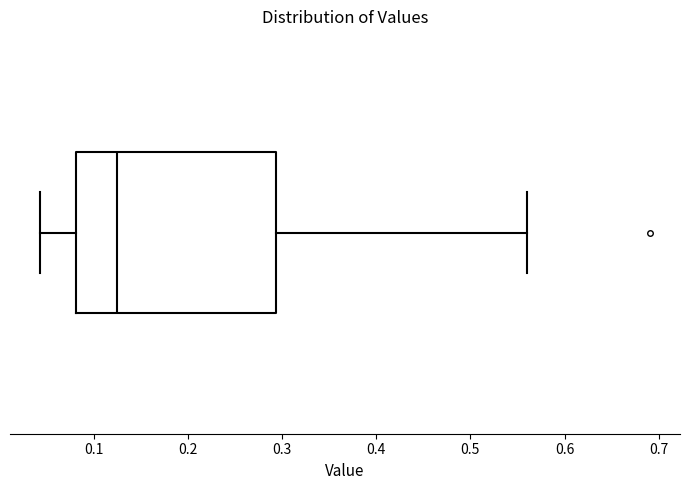

Transcribe this box plot: give where the median line is, the range the box spans, and where the two whiskers end, as read against the x-axis. The values are not printed on the chart, so give them approximately, as read against the axis.

median 0.13, box 0.08 to 0.29, whiskers 0.04 to 0.56